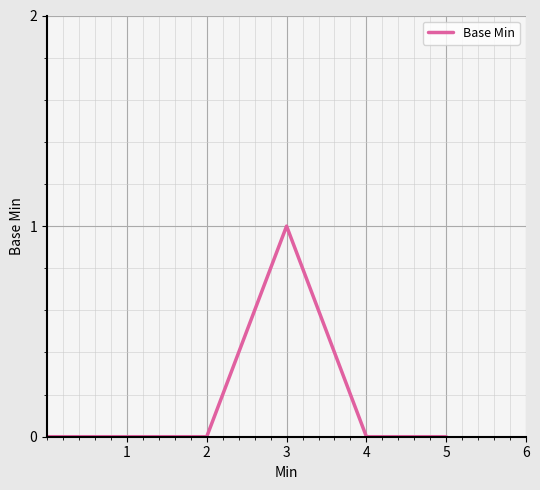

True or false: the data has more than 0 interior local peaks.

True